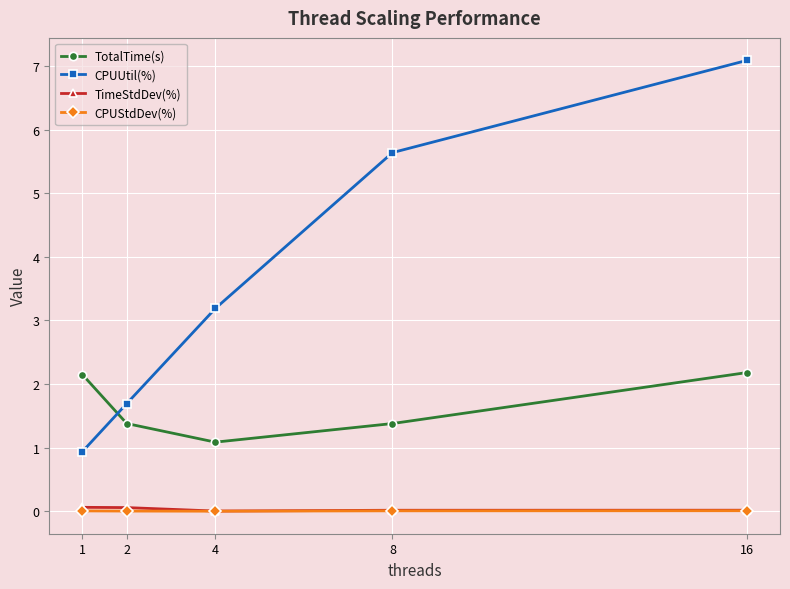

How many data points in CPUUtil(%) are above 3?

3